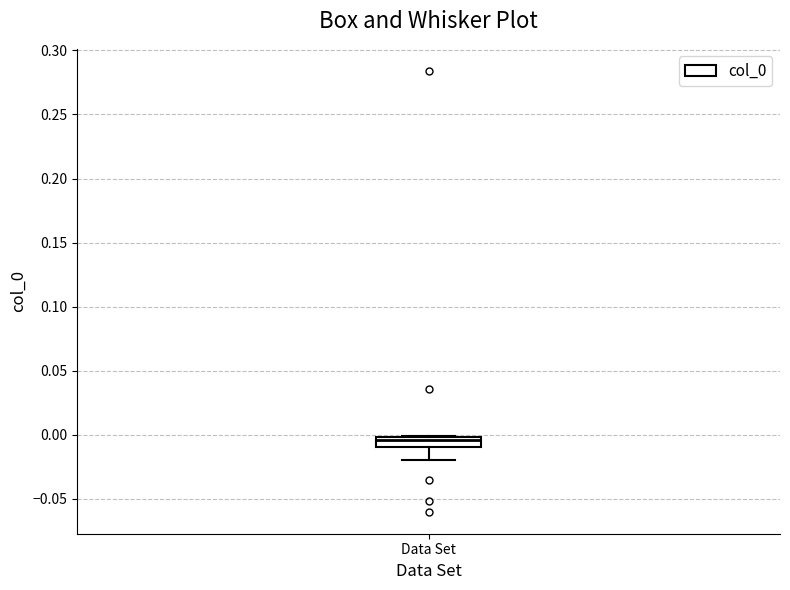

Transcribe this box plot: give where the median line is, the range the box spans, and where the two whiskers end, as read against the y-axis. The values are not printed on the chart, so give them approximately, as read against the axis.

median -0.005, box -0.010 to 0.000, whiskers -0.020 to 0.000